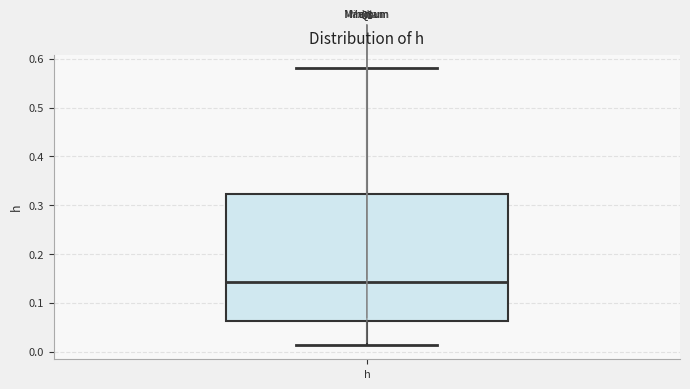

Transcribe this box plot: give where the median line is, the range the box spans, and where the two whiskers end, as read against the y-axis. The values are not printed on the chart, so give them approximately, as read against the axis.

median 0.14, box 0.06 to 0.32, whiskers 0.01 to 0.58